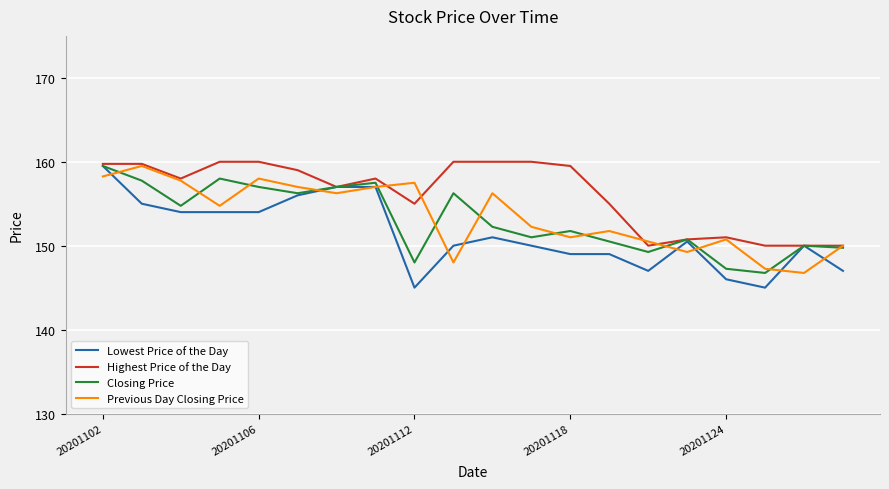

True or false: Highest Price of the Day and Previous Day Closing Price cross at least once.

True